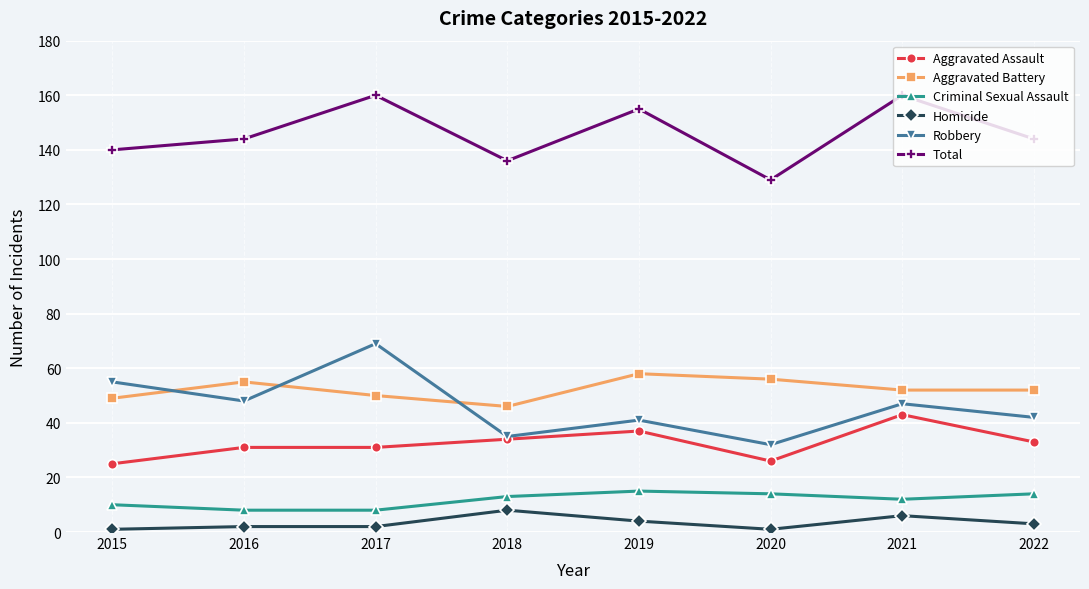

What is the minimum value for Aggravated Battery?

46